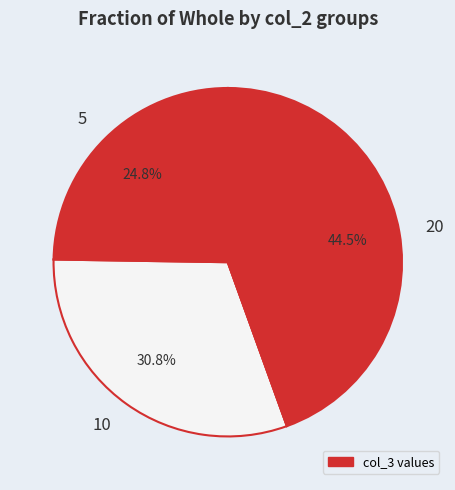

Is it true that 5 is 33% of the pie?

False